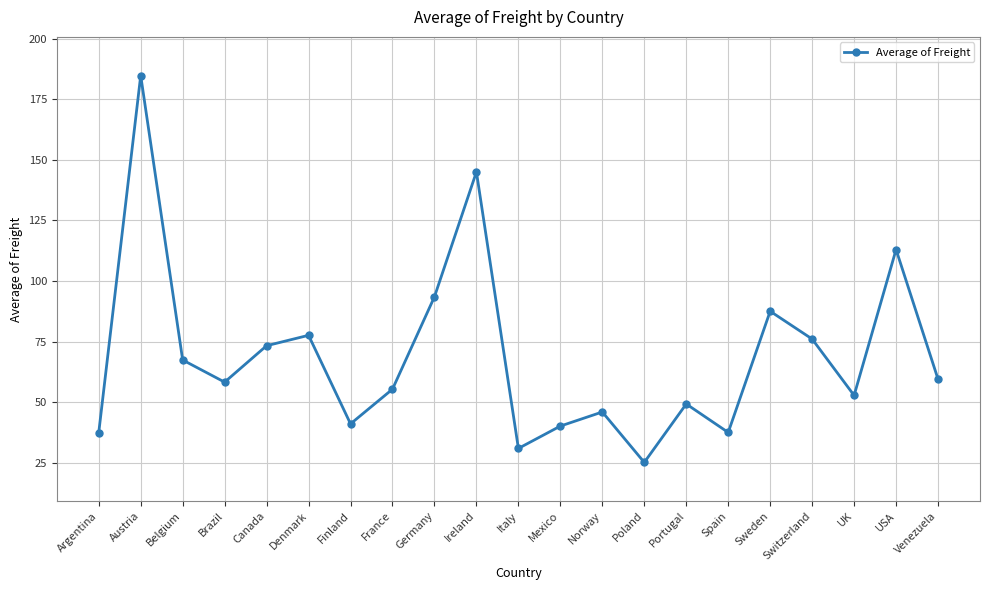

What is the minimum value shown in the chart?

25.1